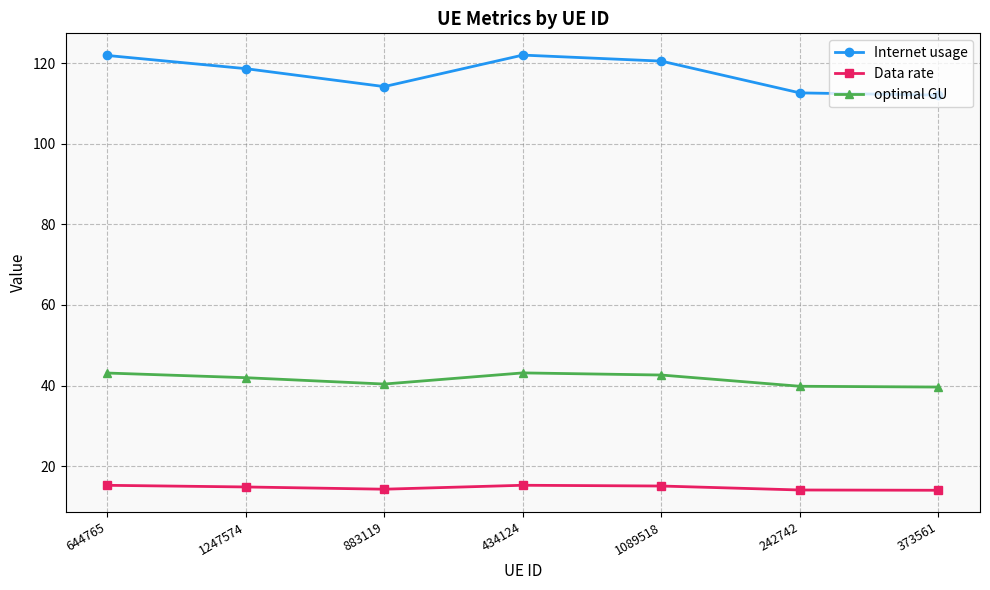

Which series changed the most between 434124 and 373561?

Internet usage